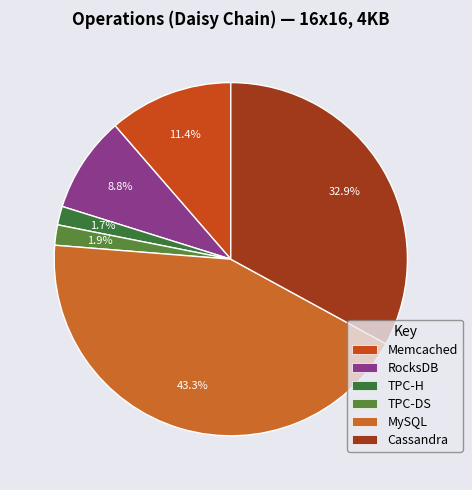

Is there any slice that represents more than half of the pie?

No